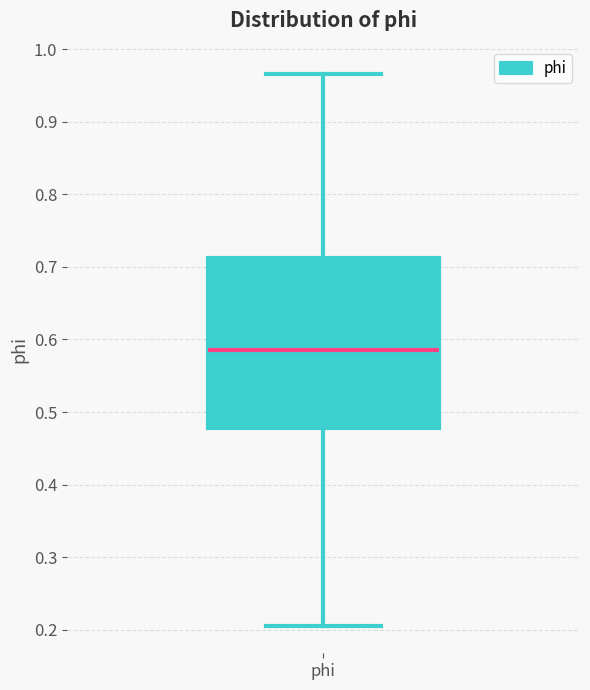

Read this box plot against the y-axis: the position of the median line, the range covered by the box, and the ends of both whiskers. The values are not printed on the chart, so give them approximately, as read against the axis.

median 0.59, box 0.48 to 0.71, whiskers 0.21 to 0.97